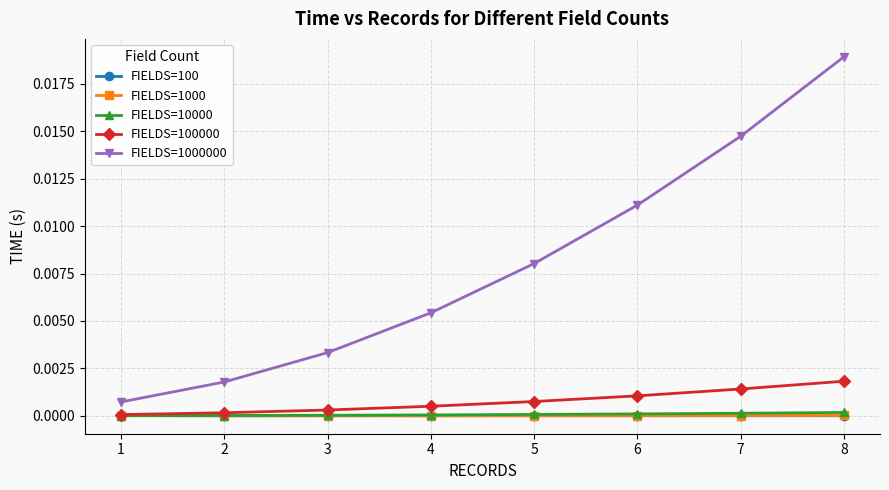

The value of FIELDS=1000000 at 8 is 0.0. True or false?

True